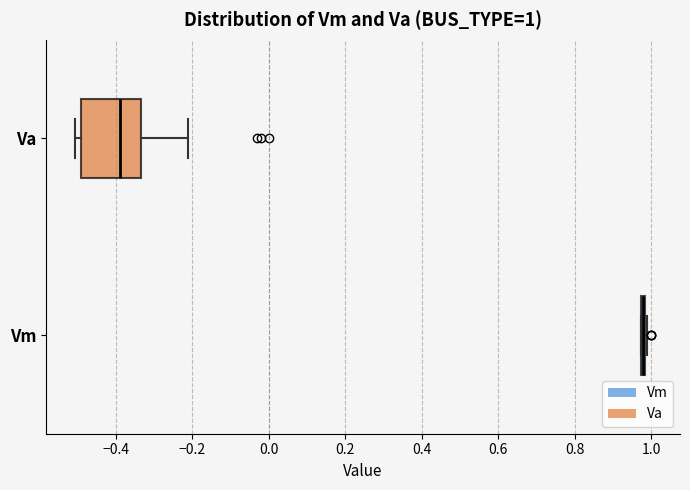

Comparing the boxes themselves (not the whiskers), which one is the widest?

Va